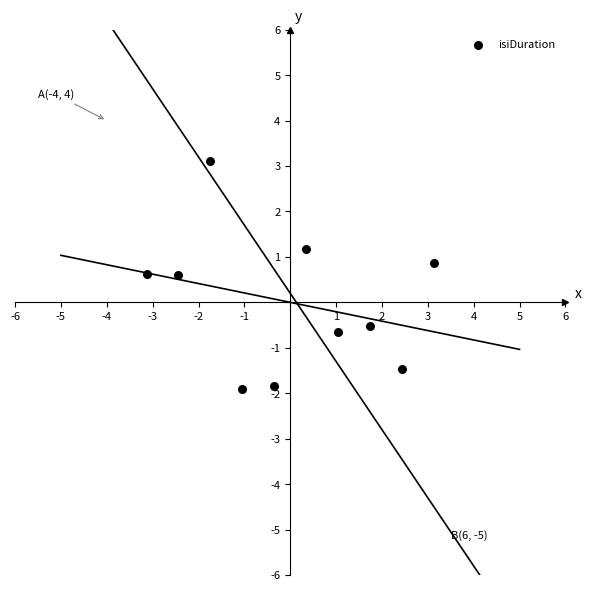

What is the range of Y values (max minus min)?

5.0